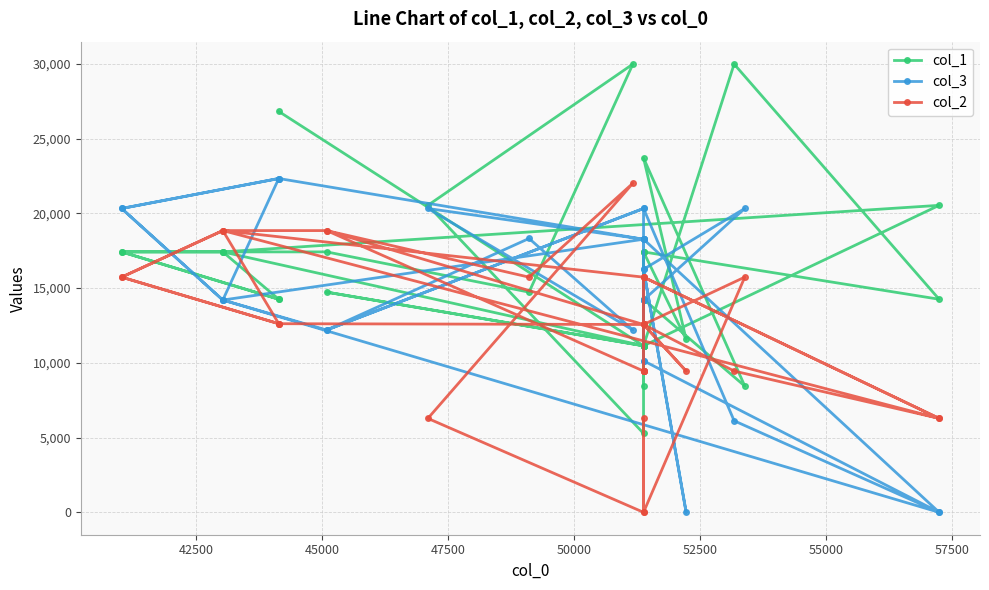

Is the value of col_2 at 22 greater than the value of col_3 at 31?

No